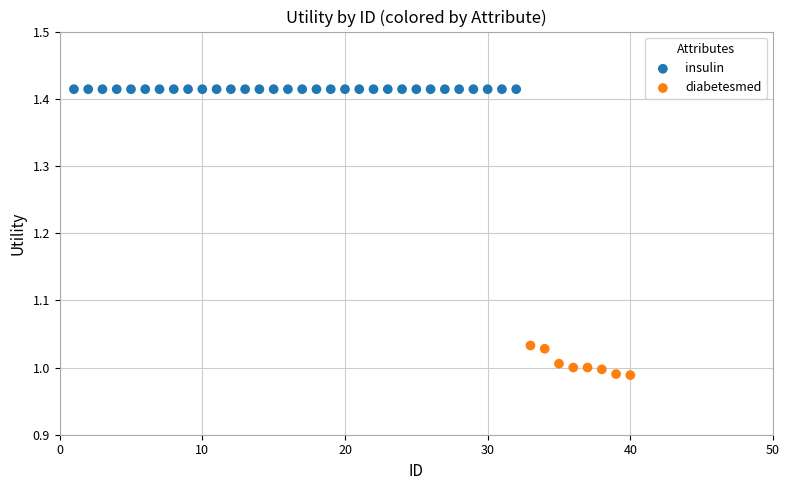

Which series reaches the maximum Y coordinate?

insulin